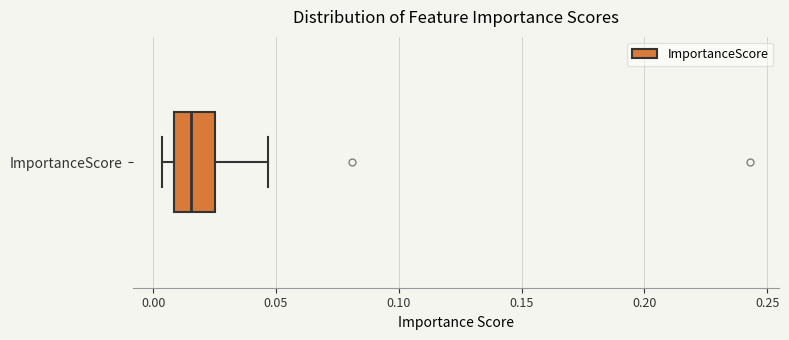

Read this box plot against the x-axis: the position of the median line, the range covered by the box, and the ends of both whiskers. The values are not printed on the chart, so give them approximately, as read against the axis.

median 0.015, box 0.010 to 0.025, whiskers 0.005 to 0.045